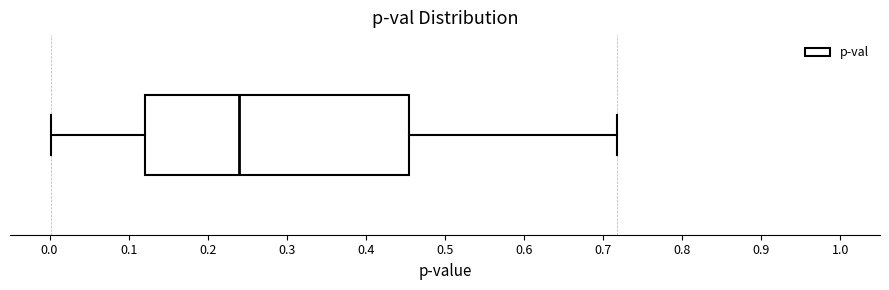

Read this box plot against the x-axis: the position of the median line, the range covered by the box, and the ends of both whiskers. The values are not printed on the chart, so give them approximately, as read against the axis.

median 0.24, box 0.12 to 0.45, whiskers 0.00 to 0.72